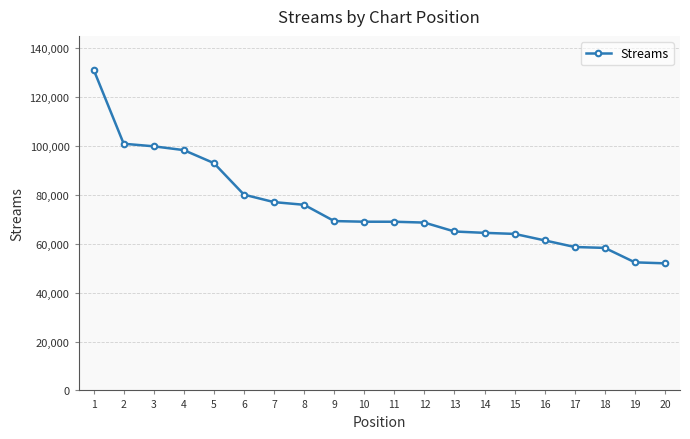

How many lines are shown in the chart?

1